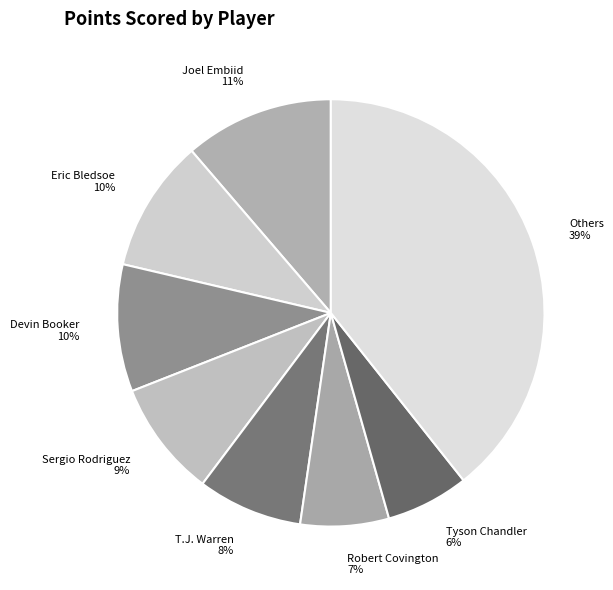

To the nearest percent, what is the average slice percentage?

12%